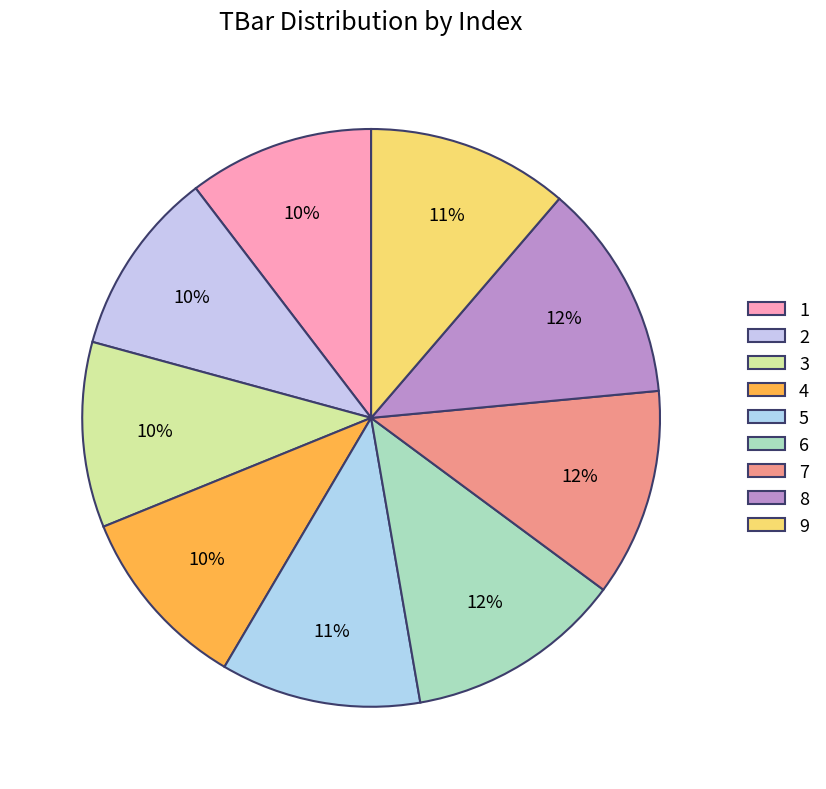

Rank the categories by value from highest to lowest.

8, 6, 7, 9, 5, 1, 2, 3, 4